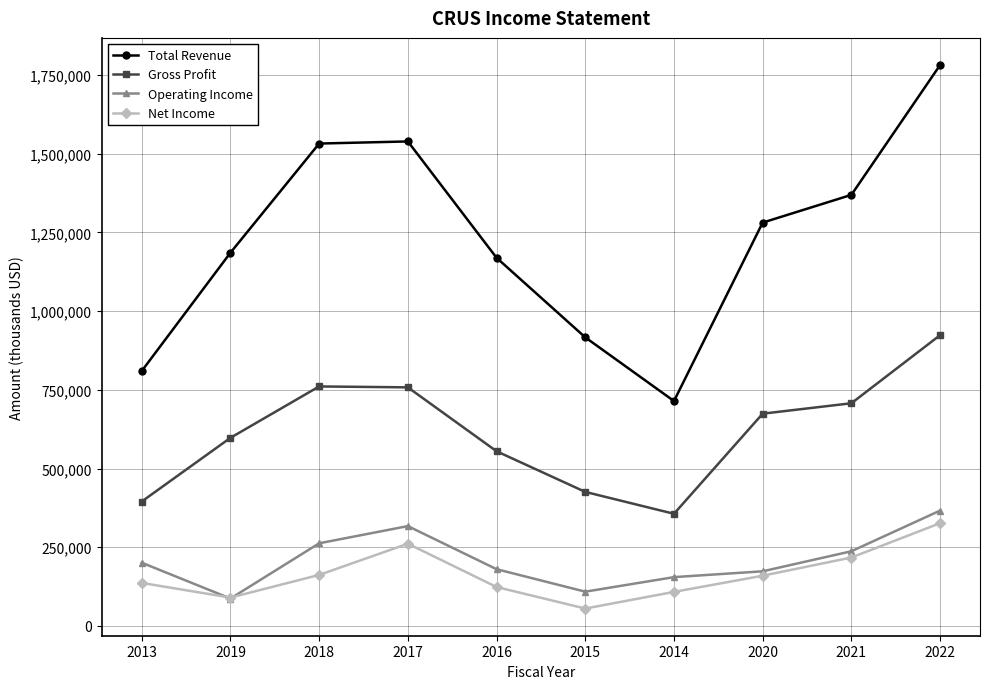

What position from the right is 2017?

7